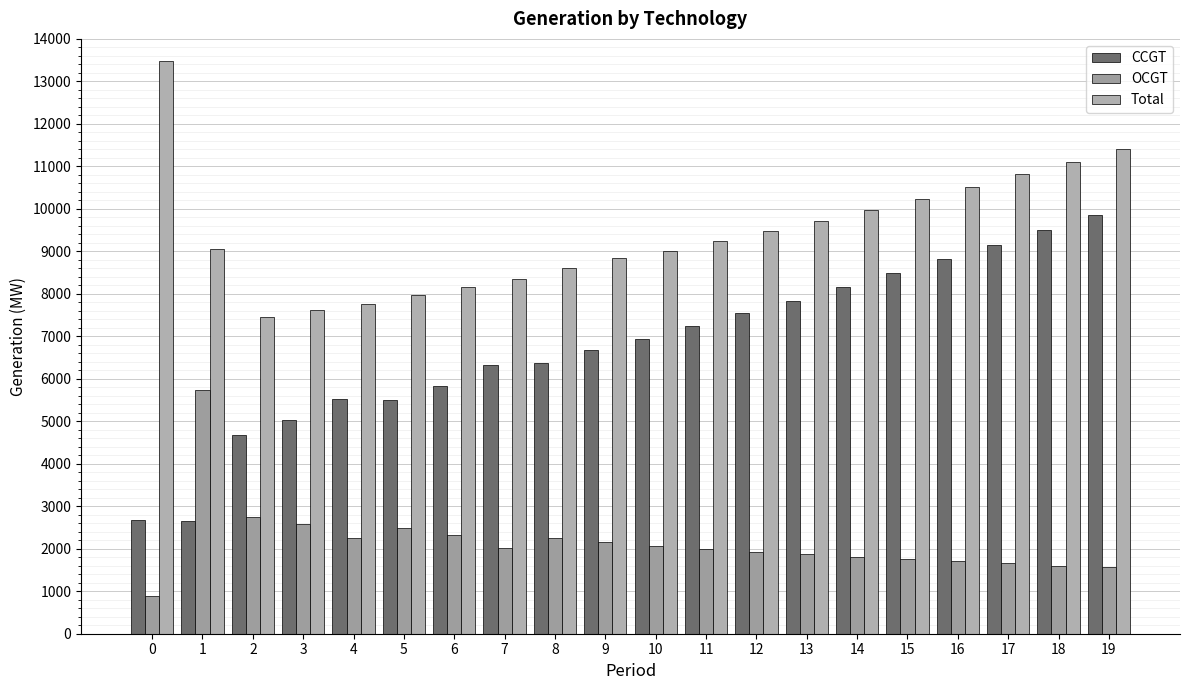

Where is Total nearest to the value 10462?

16